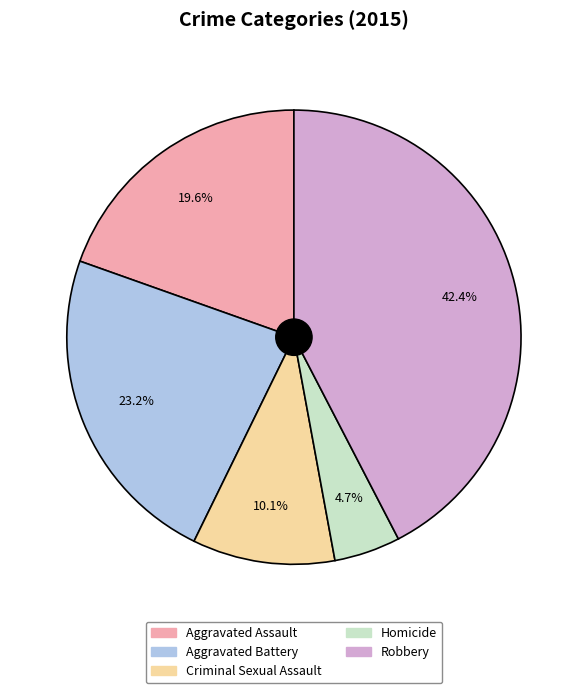

Which has a higher value, Aggravated Assault or Criminal Sexual Assault?

Aggravated Assault